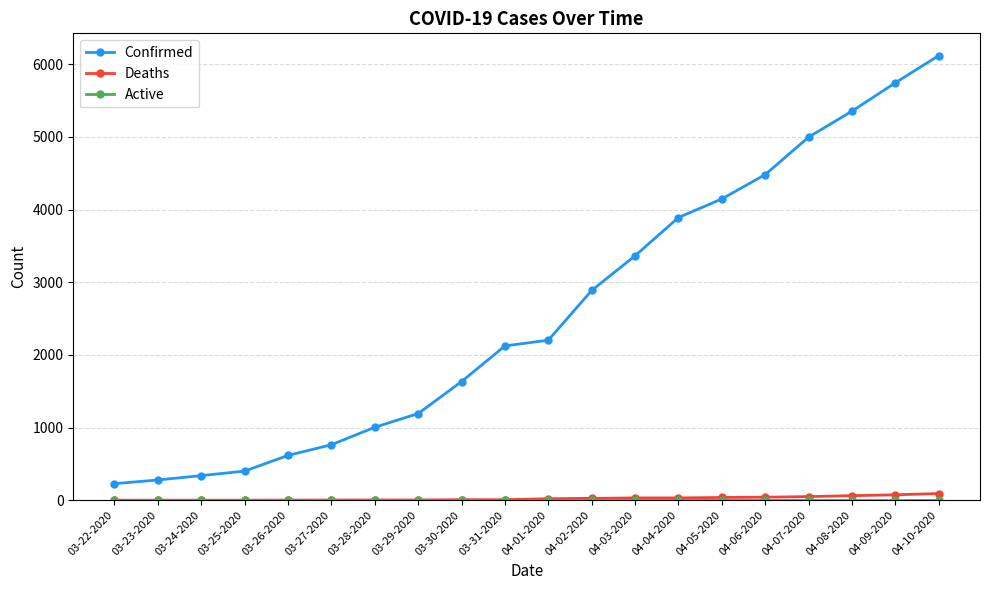

Is the value of Deaths at 03-22-2020 greater than the value of Confirmed at 04-06-2020?

No